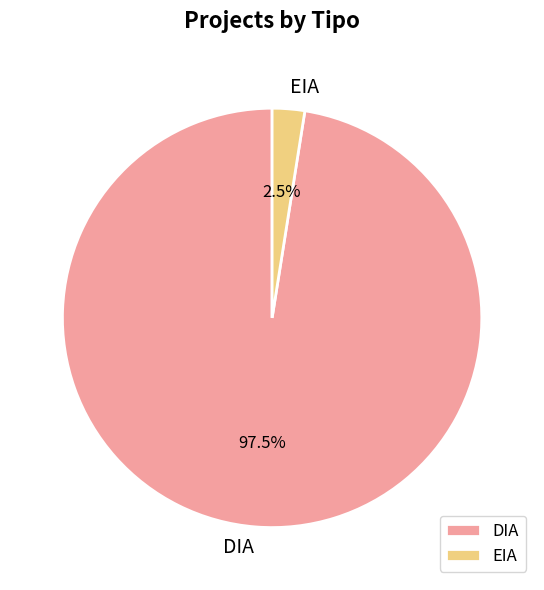

Approximately how many times larger is the value at DIA compared to EIA?

39.0